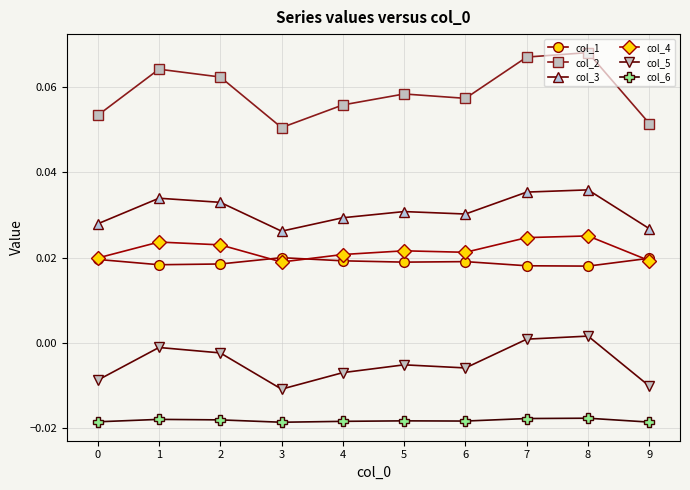

Rank the series by their maximum value, from lowest to highest.

col_6, col_5, col_1, col_4, col_3, col_2